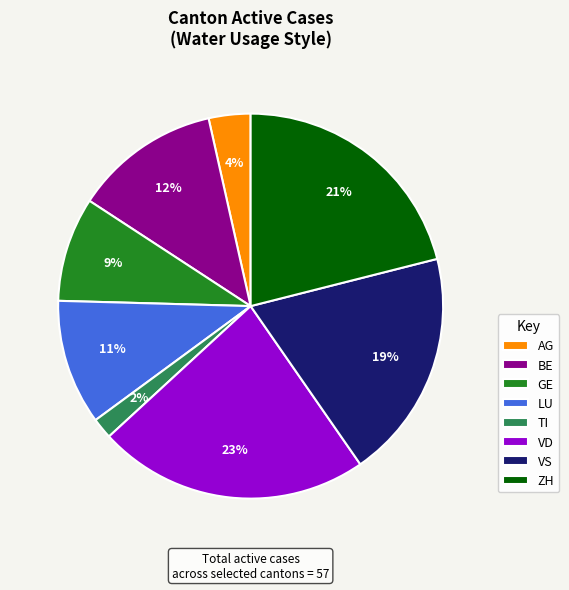

Rank the categories by value from lowest to highest.

TI, AG, GE, LU, BE, VS, ZH, VD